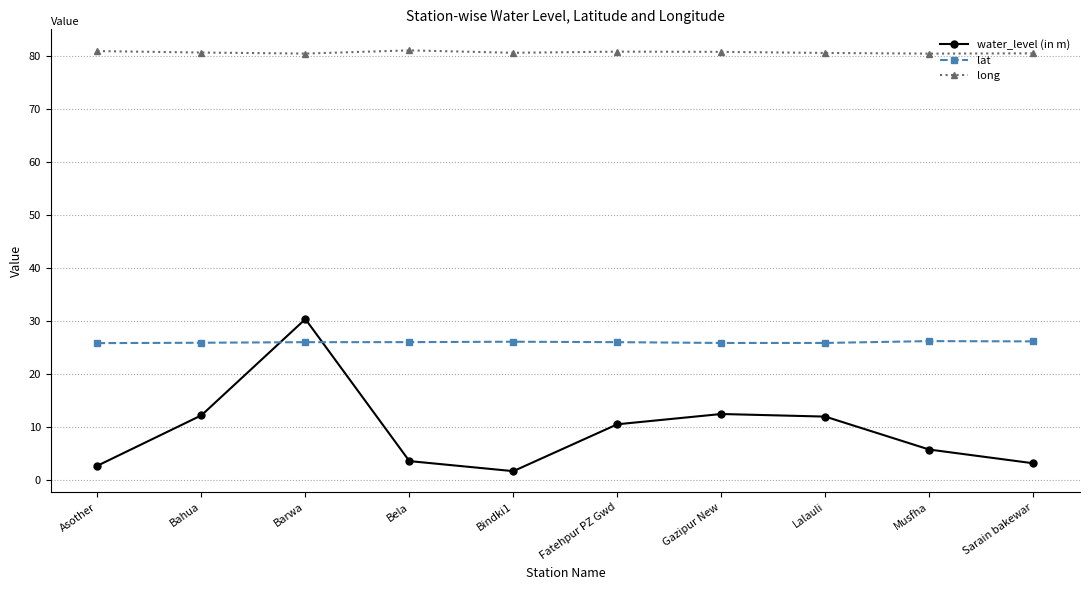

Which series has the widest spread of values?

water_level (in m)